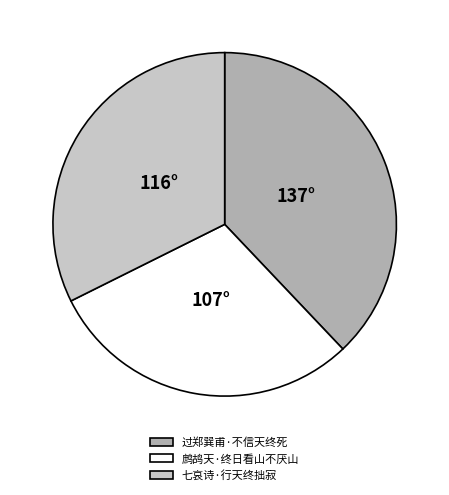

True or false: 鹧鸪天·终日看山不厌山 accounts for 24% of the total.

False